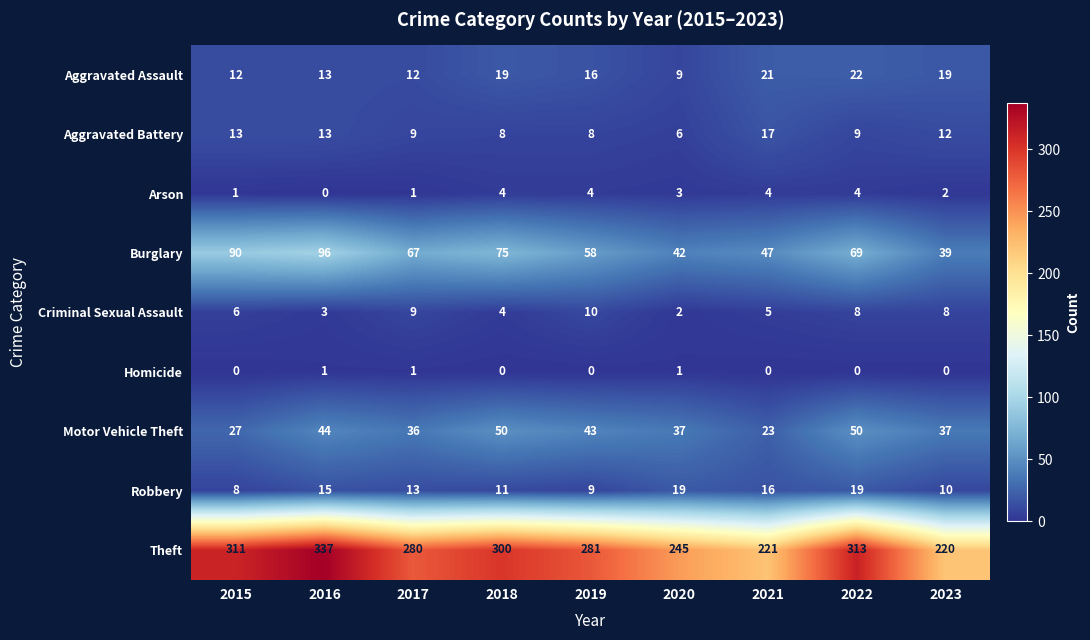

True or false: Burglary has a value of 53 at 2023.

False